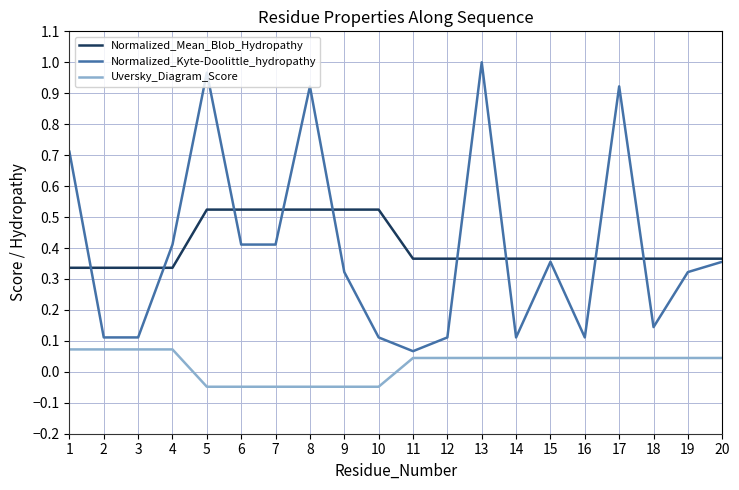

Is this an area chart (filled region under the line)?

No